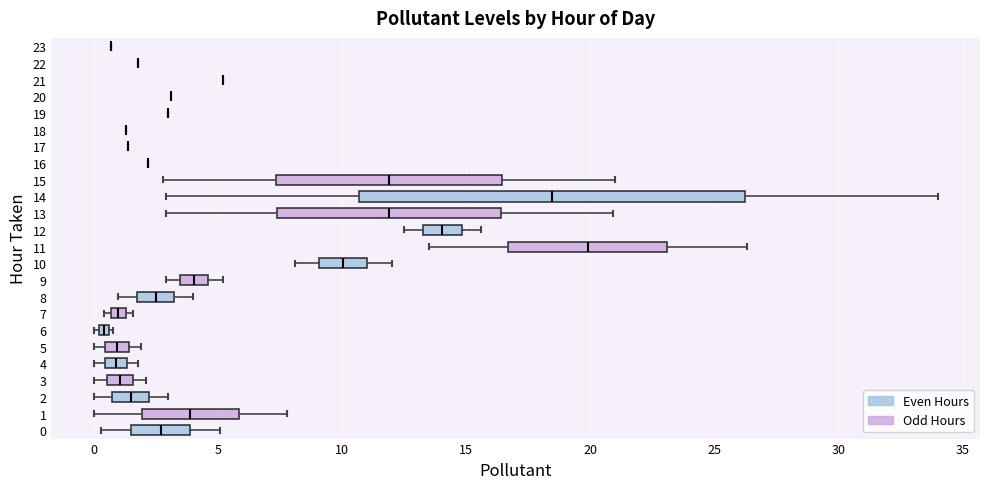

Comparing the boxes themselves (not the whiskers), which one is the widest?

14